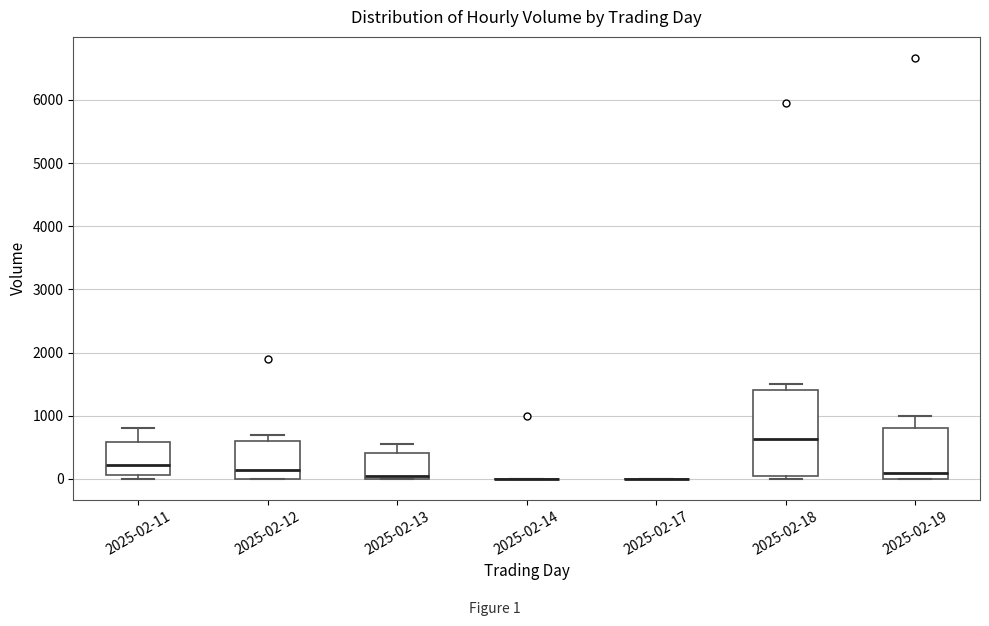

Comparing the boxes themselves (not the whiskers), which one is the tallest?

2025-02-18